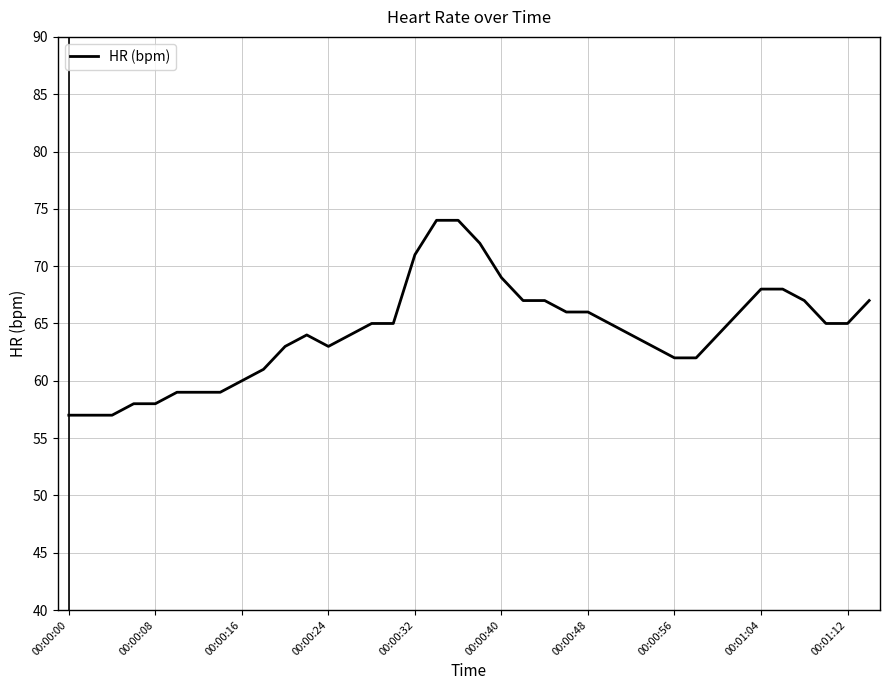

Reading right to left, what are all the values shown in this chart?

67	65	65	67	68	68	66	64	62	62	63	64	65	66	66	67	67	69	72	74	74	71	65	65	64	63	64	63	61	60	59	59	59	58	58	57	57	57